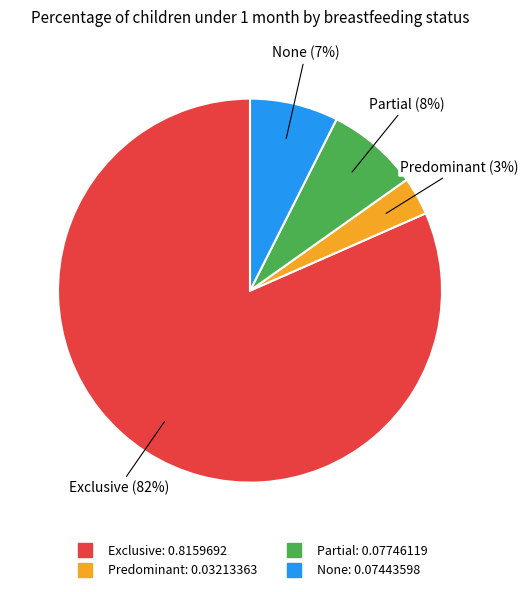

To the nearest percent, what percentage of the pie is Partial?

8%